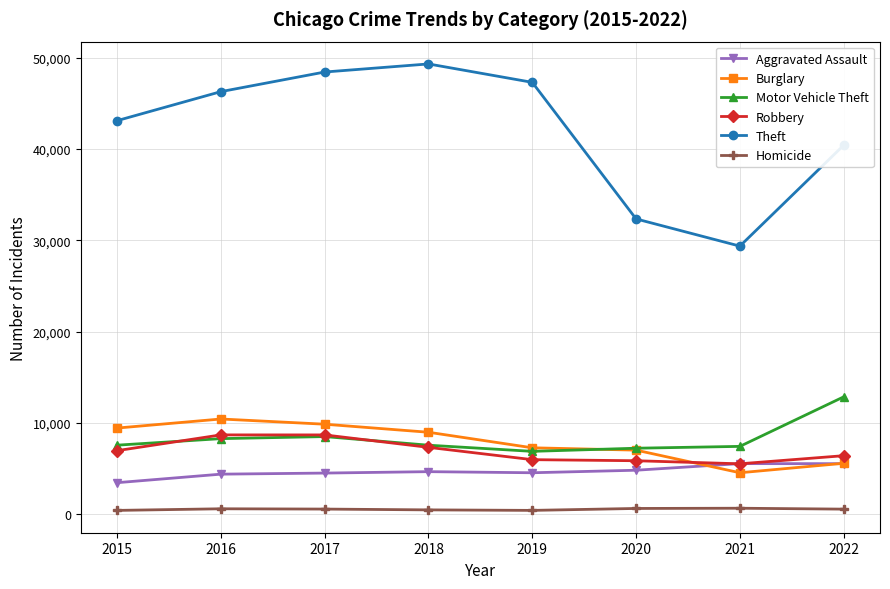

The Burglary series shows 9264 at 2020. True or false?

False